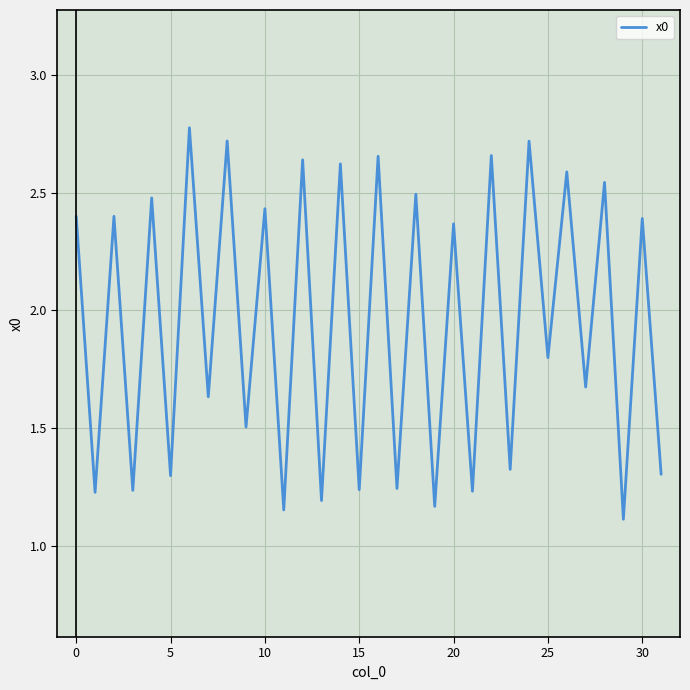

What is the smallest value displayed?

1.1